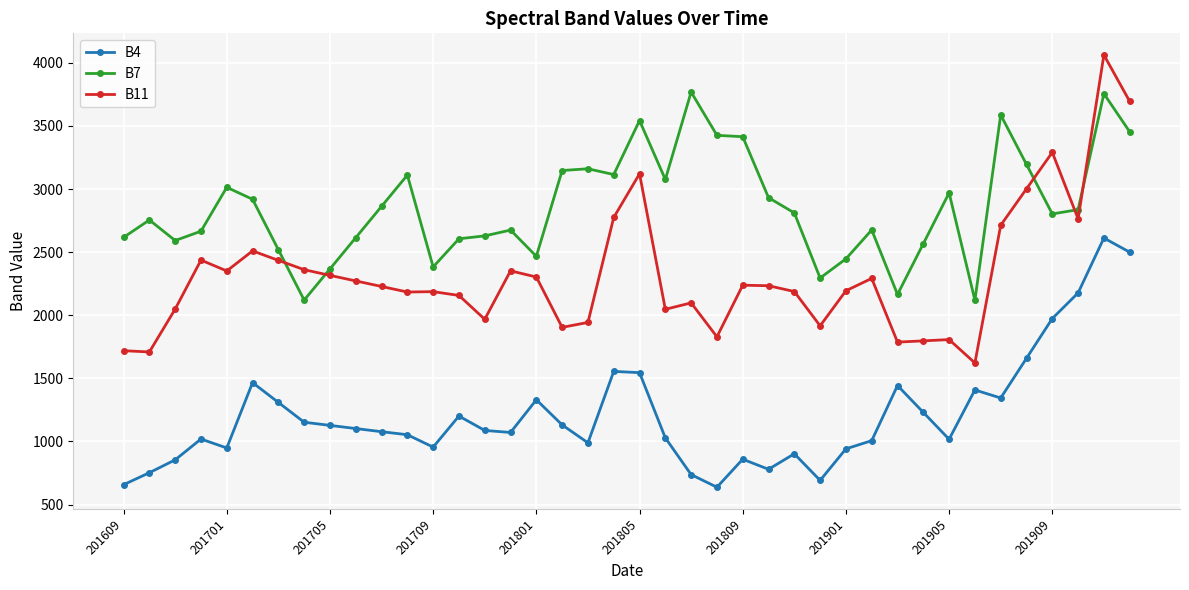

Which series has the widest spread of values?

B11